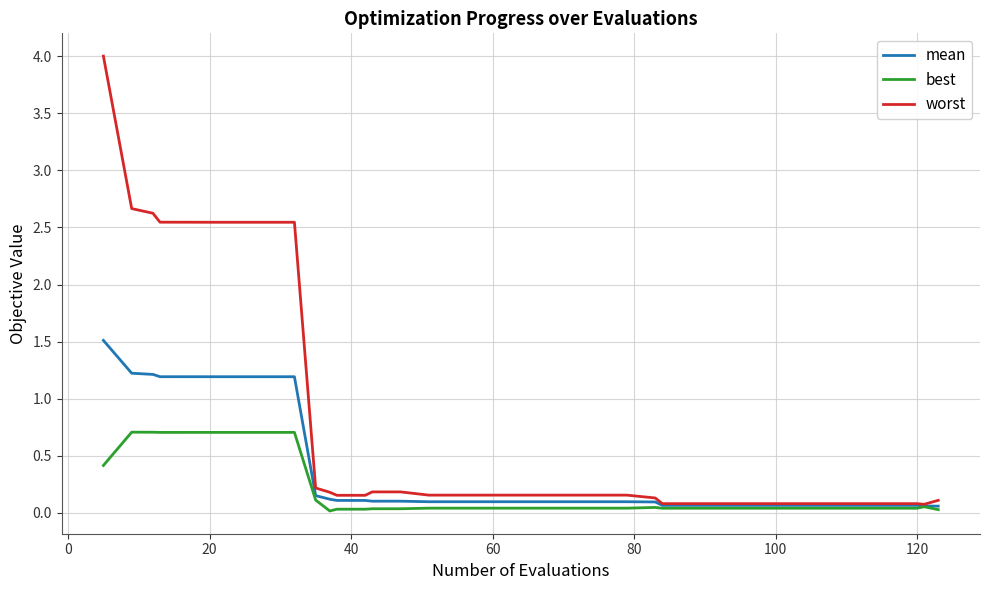

Rank the series by their maximum value, from highest to lowest.

worst, mean, best